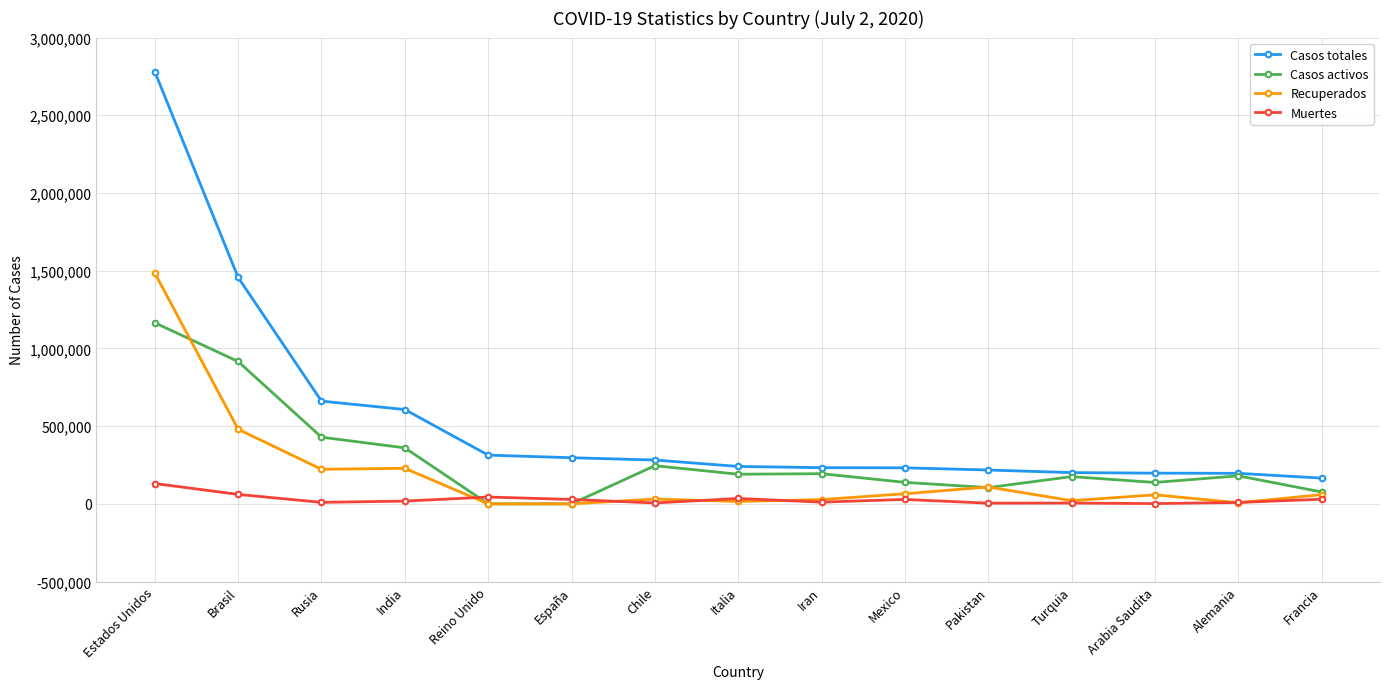

List the series in order of their peak value, highest first.

Casos totales, Recuperados, Casos activos, Muertes